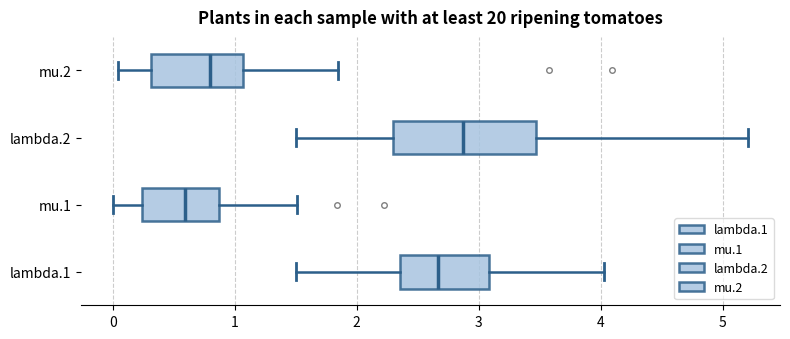

Reading bottom to top, read every box against the x-axis: the position of its median line, the range the box covers, and the ends of its whiskers. The values are not printed on the chart, so give them approximately, as read against the axis.

lambda.1: median 2.7, box 2.4 to 3.1, whiskers 1.5 to 4.0
mu.1: median 0.6, box 0.2 to 0.9, whiskers 0.0 to 1.5
lambda.2: median 2.9, box 2.3 to 3.5, whiskers 1.5 to 5.2
mu.2: median 0.8, box 0.3 to 1.1, whiskers 0.0 to 1.8